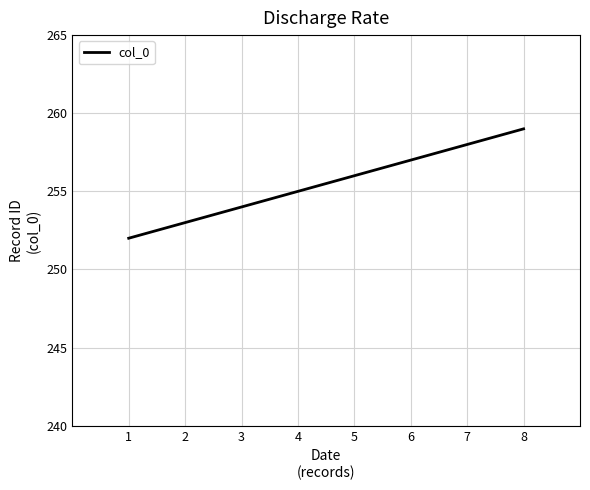

Reading left to right, extract all data points from this chart.

252	253	254	255	256	257	258	259